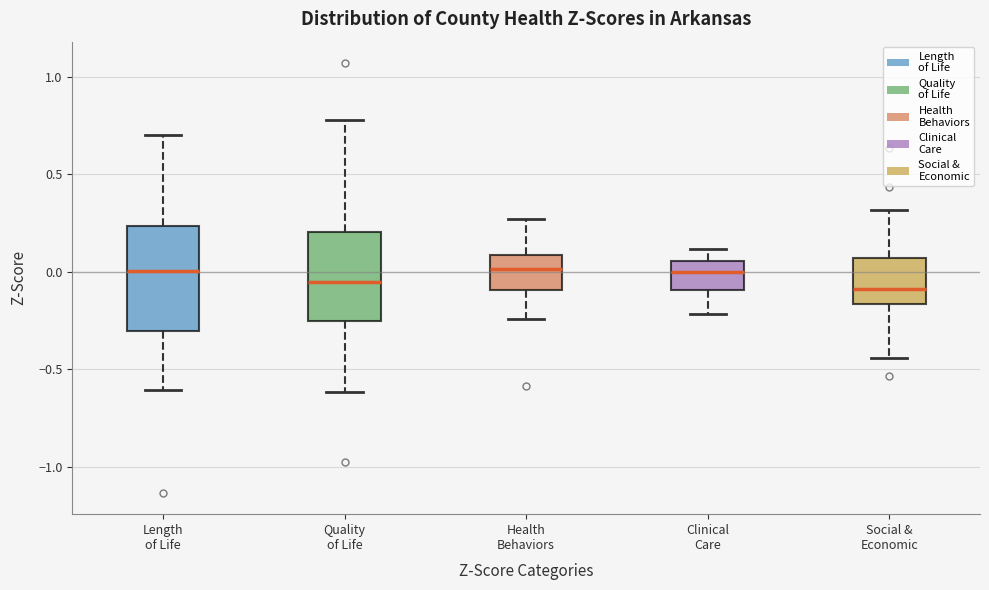

Comparing the boxes themselves (not the whiskers), which one is the tallest?

Length of Life